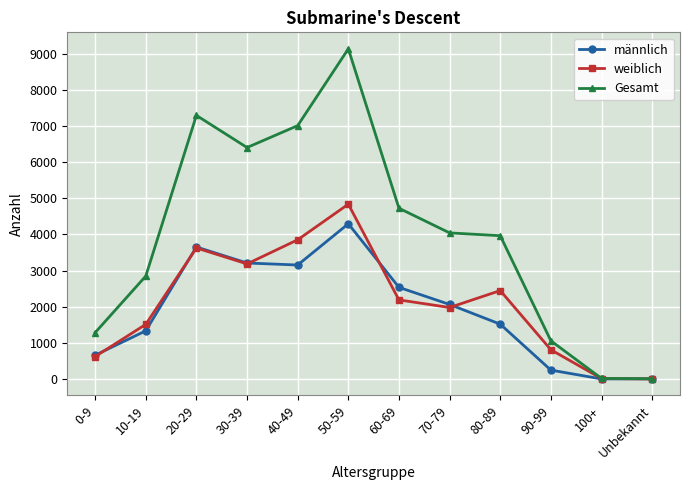

What position from the left is 20-29?

3